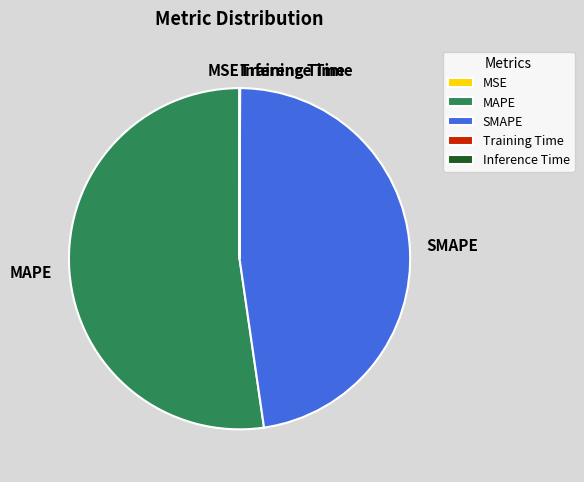

True or false: SMAPE accounts for 38% of the total.

False